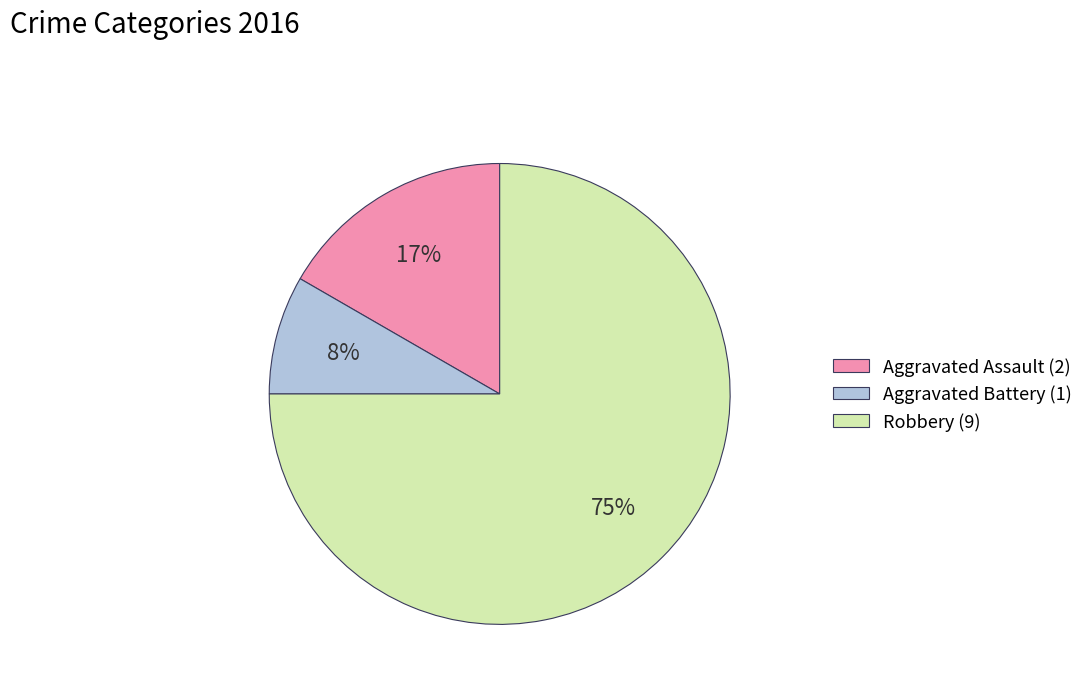

Do Robbery and Aggravated Battery together represent more than half of the pie?

Yes